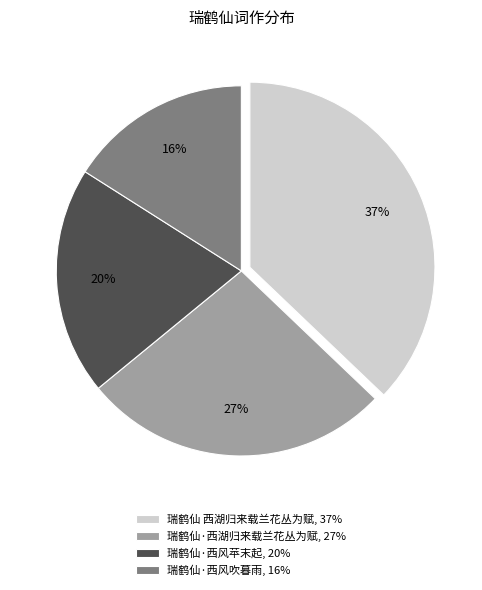

To the nearest percent, what percentage of the pie is 瑞鹤仙·西风苹末起?

20%